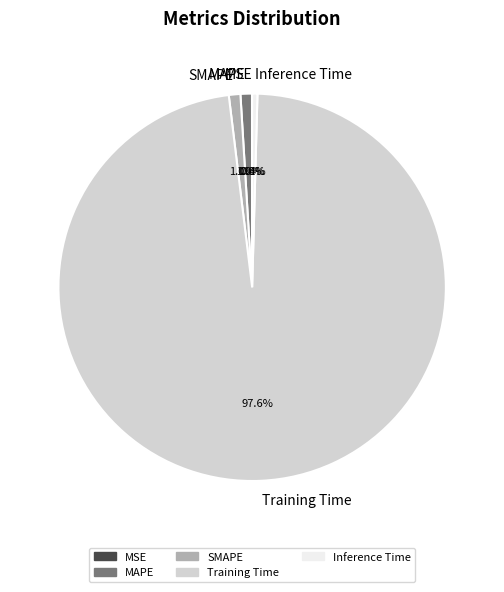

Between SMAPE and Inference Time, which is larger?

SMAPE